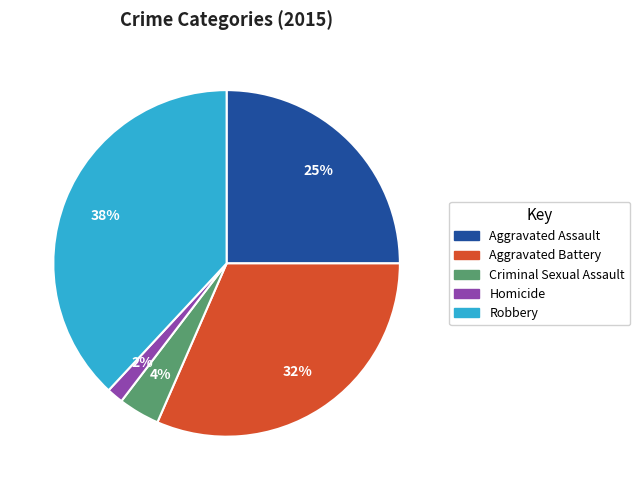

Do Robbery and Aggravated Battery together represent more than half of the pie?

Yes